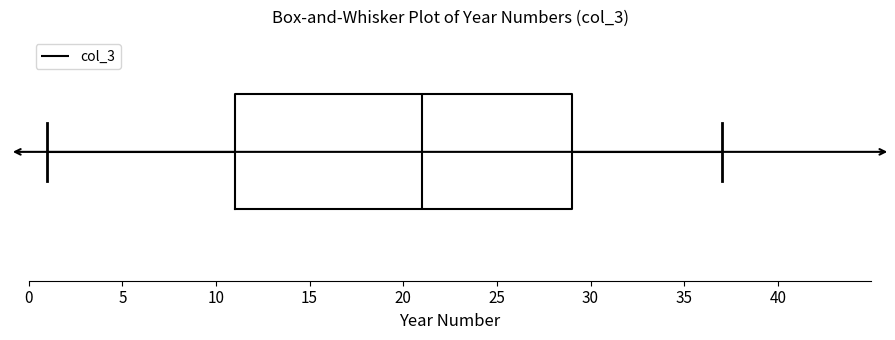

Read this box plot against the x-axis: the position of the median line, the range covered by the box, and the ends of both whiskers. The values are not printed on the chart, so give them approximately, as read against the axis.

median 21, box 11 to 29, whiskers 1 to 37